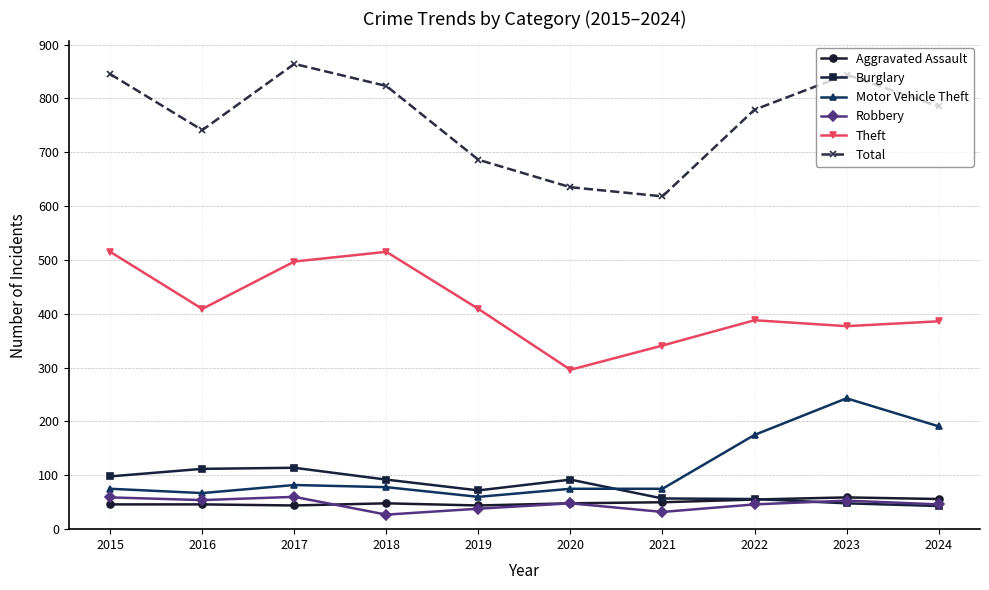

True or false: Motor Vehicle Theft and Robbery cross at least once.

False